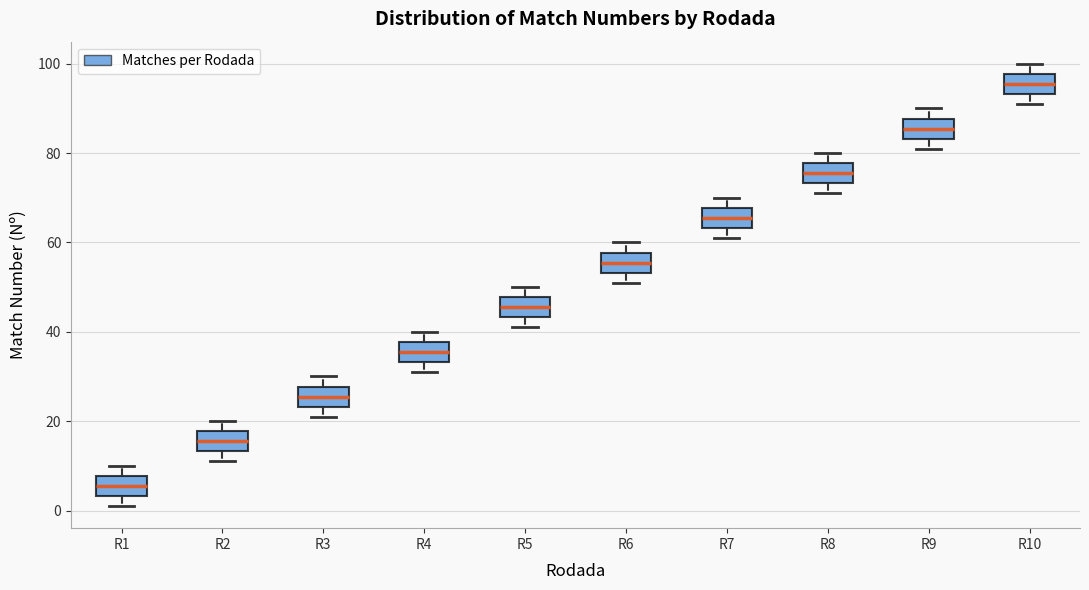

Reading left to right, transcribe this box plot: for each box, give where its median line is, the range the box spans, and where its two whiskers end, as read against the y-axis. The values are not printed on the chart, so give them approximately, as read against the axis.

R1: median 6, box 4 to 8, whiskers 2 to 10
R2: median 16, box 14 to 18, whiskers 12 to 20
R3: median 26, box 24 to 28, whiskers 22 to 30
R4: median 36, box 34 to 38, whiskers 32 to 40
R5: median 46, box 44 to 48, whiskers 42 to 50
R6: median 56, box 54 to 58, whiskers 52 to 60
R7: median 66, box 64 to 68, whiskers 62 to 70
R8: median 76, box 74 to 78, whiskers 72 to 80
R9: median 86, box 84 to 88, whiskers 82 to 90
R10: median 96, box 94 to 98, whiskers 92 to 100